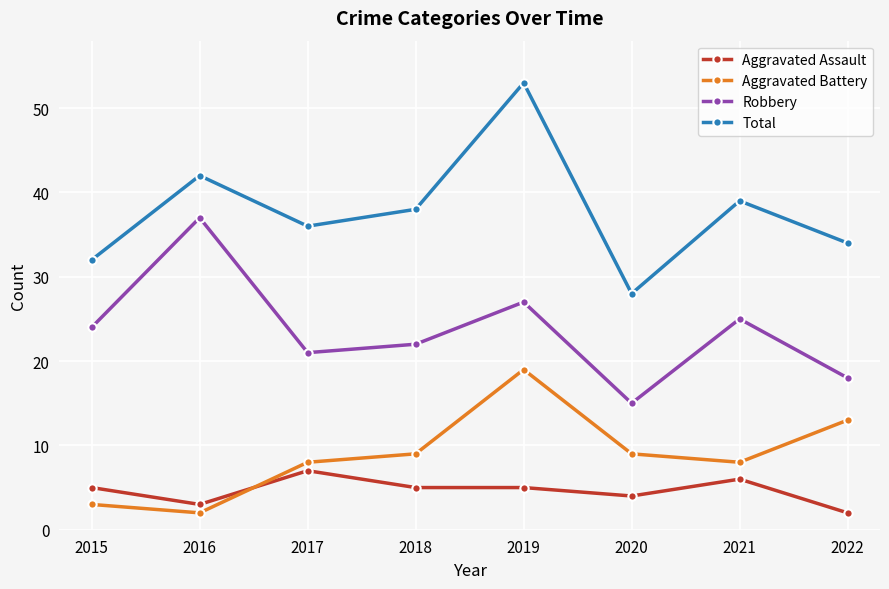

What is the value of the Robbery point at the 3rd from the left?

21